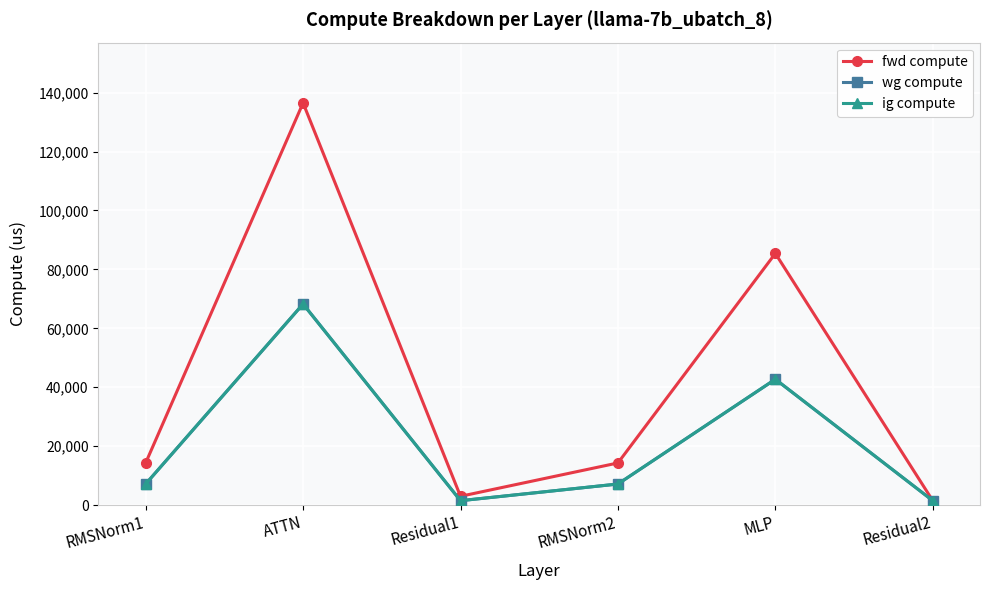

Is it true that fwd compute equals 18911.7 at RMSNorm1?

False